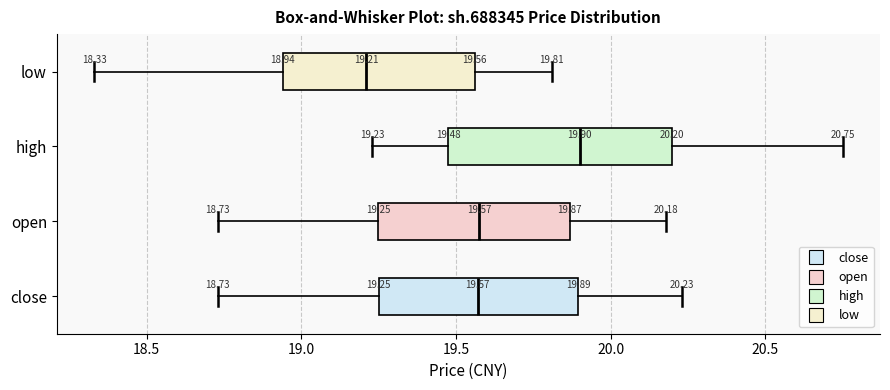

Which box has the furthest to the left median line?

low